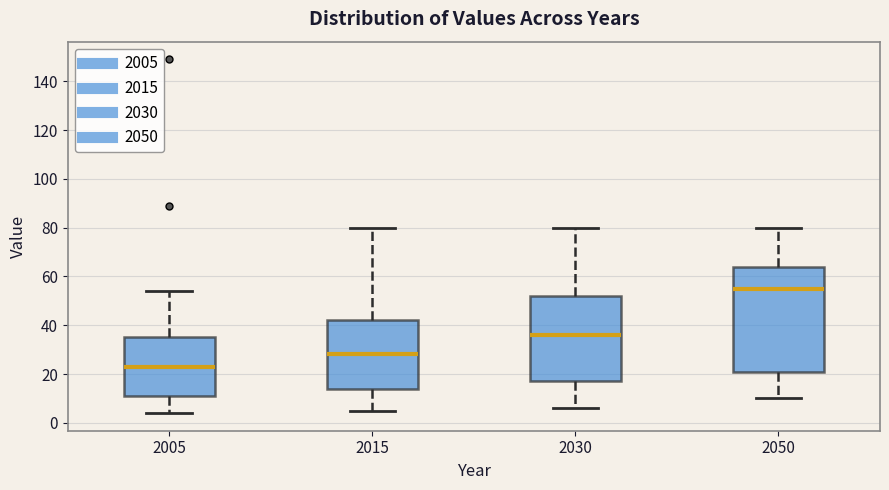

Where is the lower edge of the box at x = 2005 on the y-axis? The values are not printed on the chart, so give them approximately, as read against the axis.

12